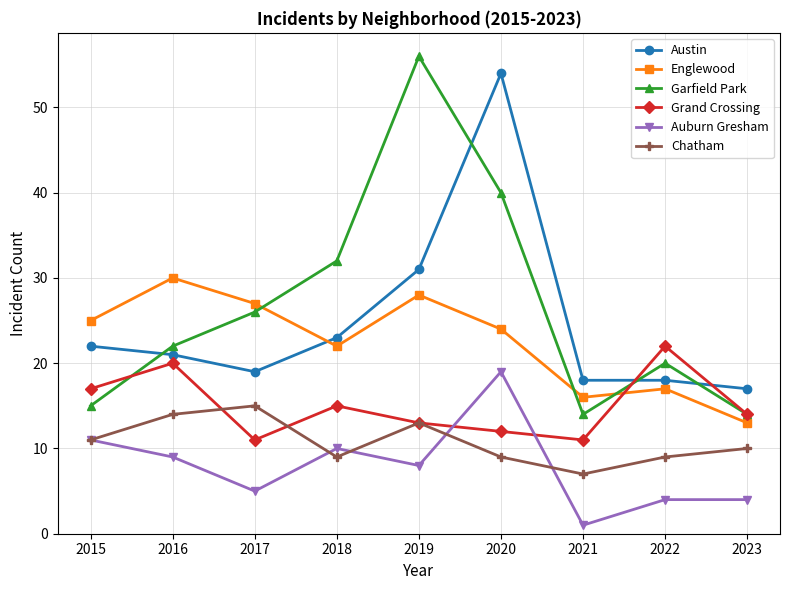

What is the maximum value shown in the chart?

56